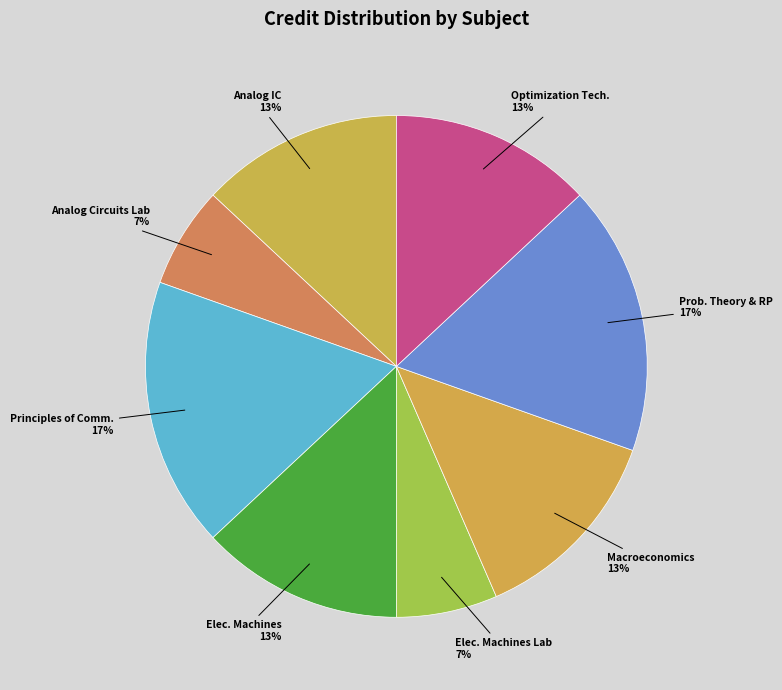

How many segments does this pie chart have?

8